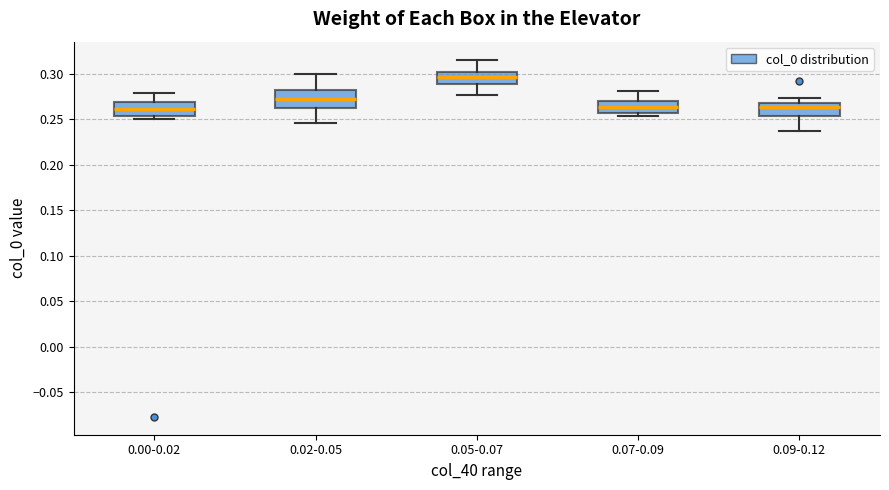

Reading left to right, read every box against the y-axis: the position of its median line, the range the box covers, and the ends of its whiskers. The values are not printed on the chart, so give them approximately, as read against the axis.

0.00-0.02: median 0.260, box 0.255 to 0.270, whiskers 0.250 to 0.280
0.02-0.05: median 0.270, box 0.260 to 0.280, whiskers 0.245 to 0.300
0.05-0.07: median 0.295, box 0.290 to 0.300, whiskers 0.275 to 0.315
0.07-0.09: median 0.265, box 0.255 to 0.270, whiskers 0.255 (just below the box's lower edge) to 0.280
0.09-0.12: median 0.265 (just below the box's upper edge), box 0.255 to 0.265, whiskers 0.235 to 0.275